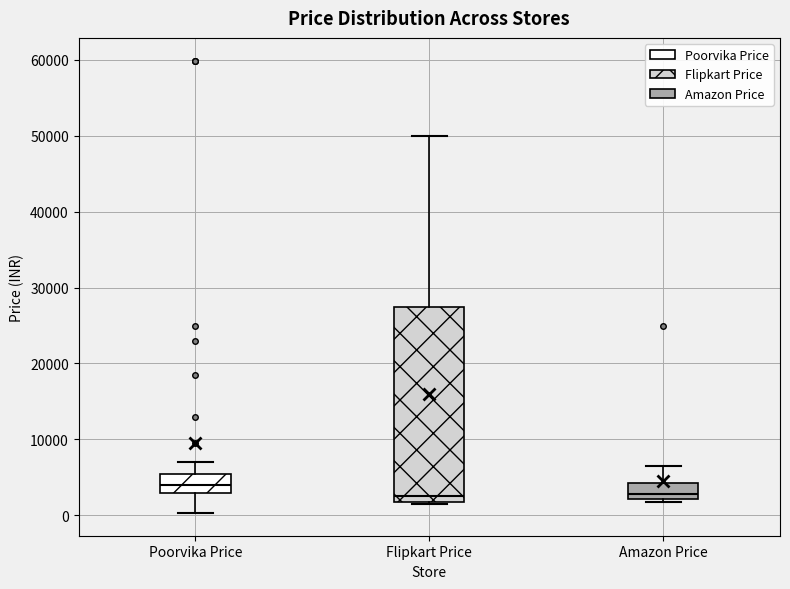

Which box is the tallest, from its lower edge to its upper edge?

Flipkart Price